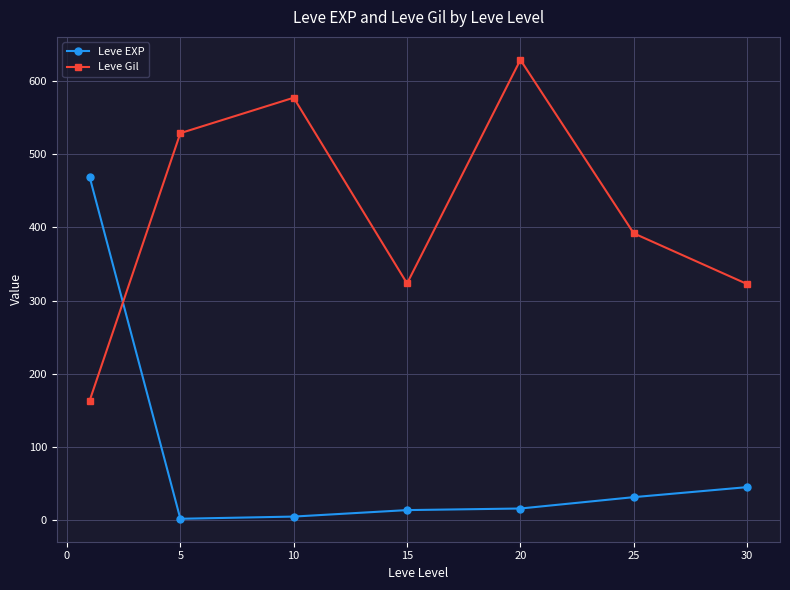

At how many categories does at least one series exceed 195?

7